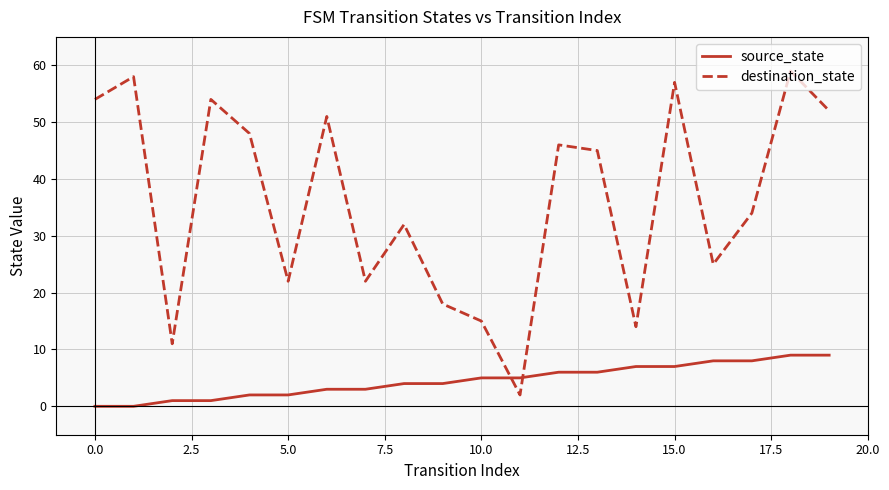

List the series in order of their peak value, lowest first.

source_state, destination_state